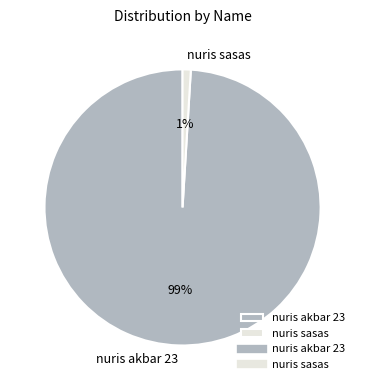

Which has a higher value, nuris akbar 23 or nuris sasas?

nuris akbar 23